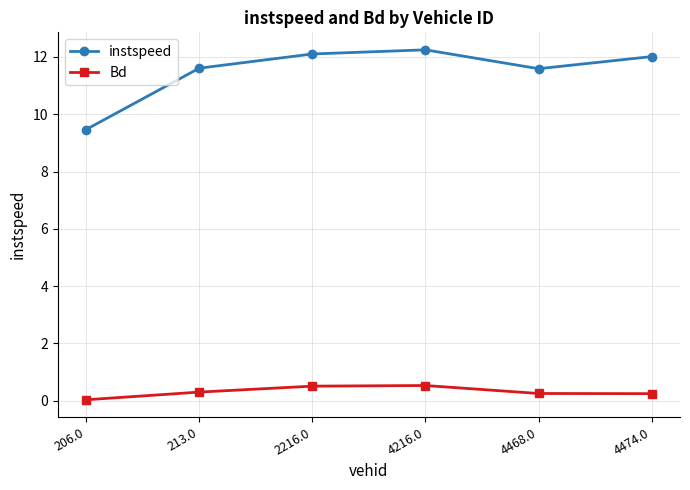

How many lines are shown in the chart?

2